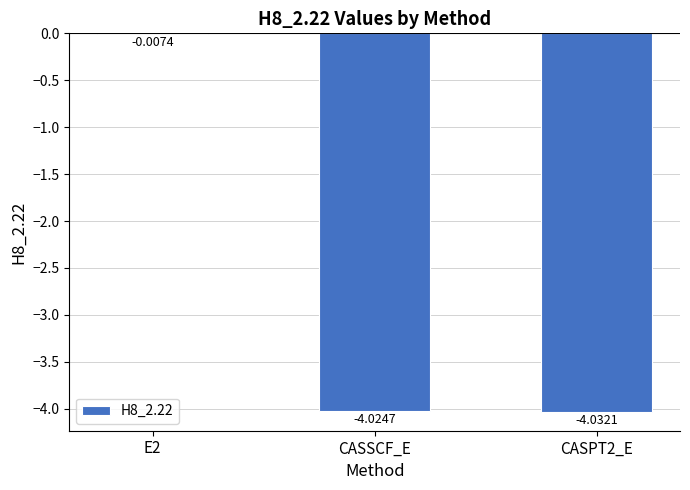

What is the sum of all values?

-8.1